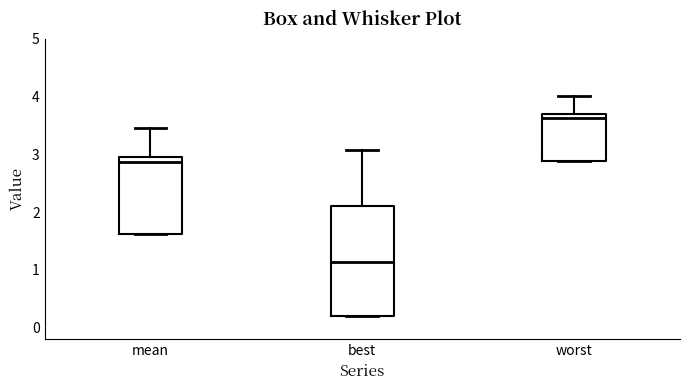

Where is the lower edge of the box for mean on the y-axis? The values are not printed on the chart, so give them approximately, as read against the axis.

1.6